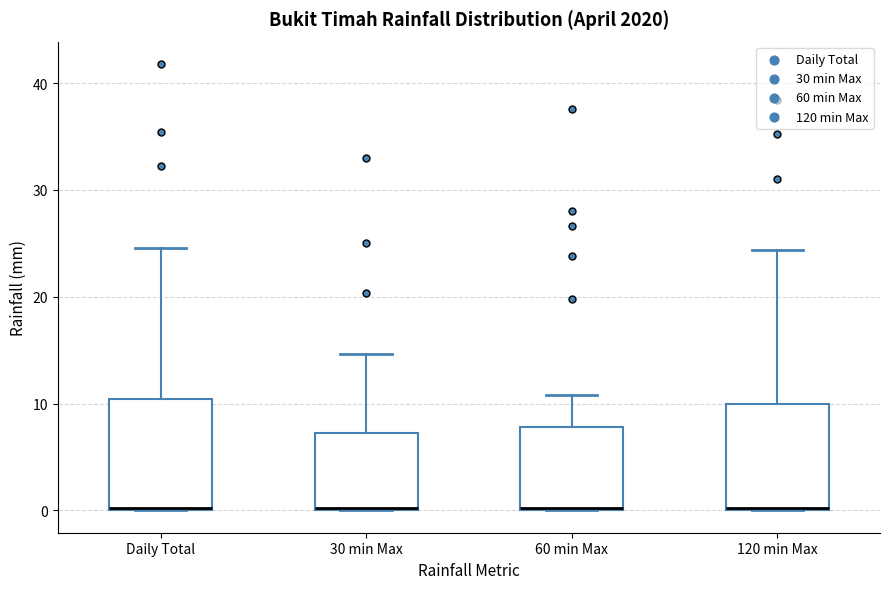

Reading left to right, read every box against the y-axis: the position of its median line, the range the box covers, and the ends of its whiskers. The values are not printed on the chart, so give them approximately, as read against the axis.

Daily Total: median 0, box 0 to 10, whiskers 0 to 25
30 min Max: median 0, box 0 to 7, whiskers 0 to 15
60 min Max: median 0, box 0 to 8, whiskers 0 to 11
120 min Max: median 0, box 0 to 10, whiskers 0 to 24